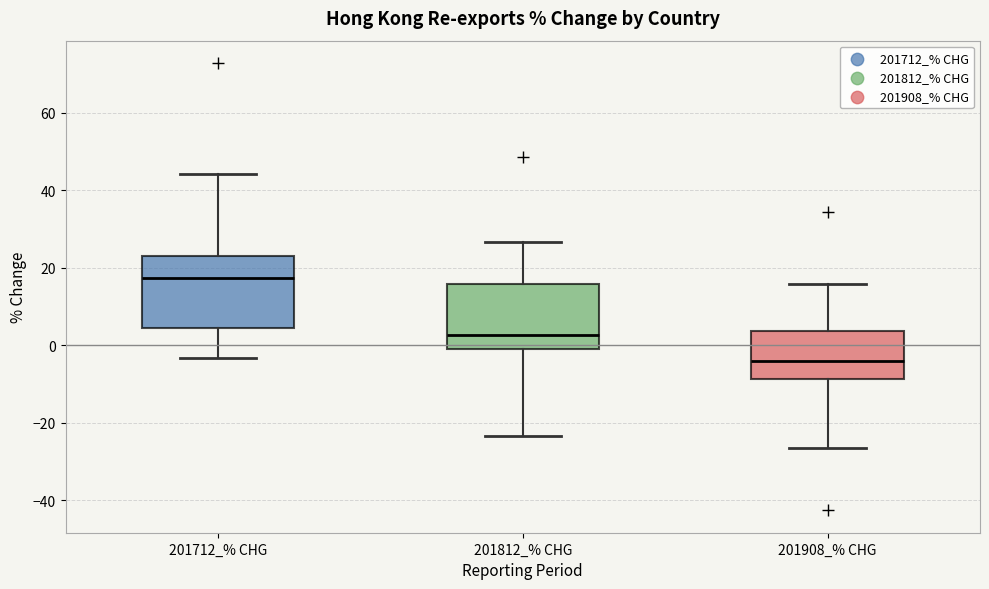

Where is the upper edge of the box for 201812_% CHG on the y-axis? The values are not printed on the chart, so give them approximately, as read against the axis.

16